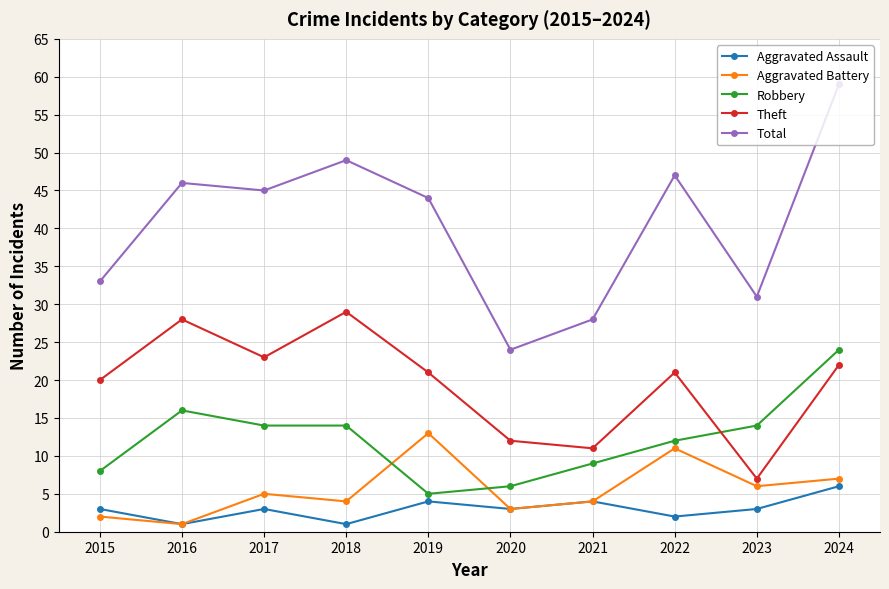

Where is Aggravated Battery nearest to the value 7?

2024